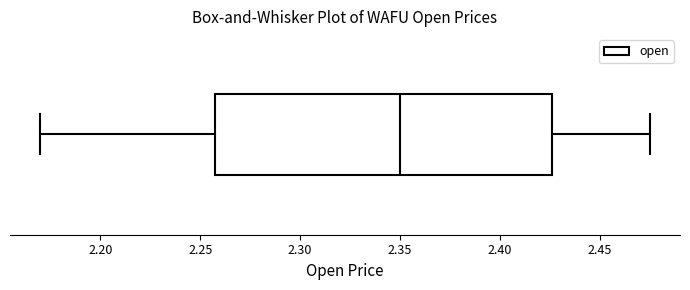

Read this box plot against the x-axis: the position of the median line, the range covered by the box, and the ends of both whiskers. The values are not printed on the chart, so give them approximately, as read against the axis.

median 2.350, box 2.260 to 2.425, whiskers 2.170 to 2.475